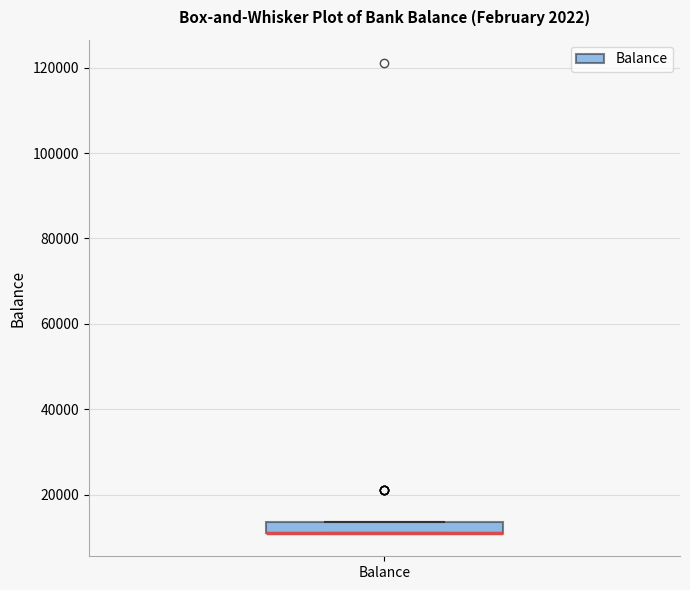

Where is the upper edge of the box for Balance on the y-axis? The values are not printed on the chart, so give them approximately, as read against the axis.

14000